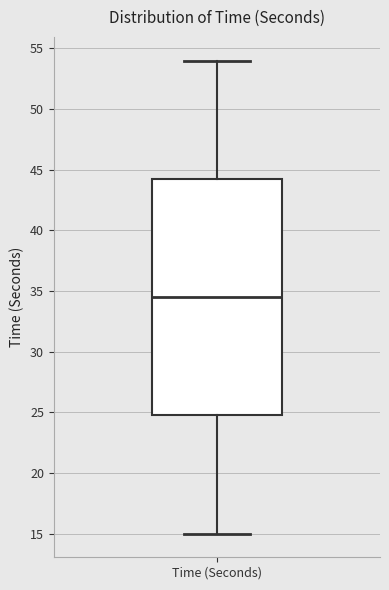

Transcribe this box plot: give where the median line is, the range the box spans, and where the two whiskers end, as read against the y-axis. The values are not printed on the chart, so give them approximately, as read against the axis.

median 34.5, box 25.0 to 44.5, whiskers 15.0 to 54.0